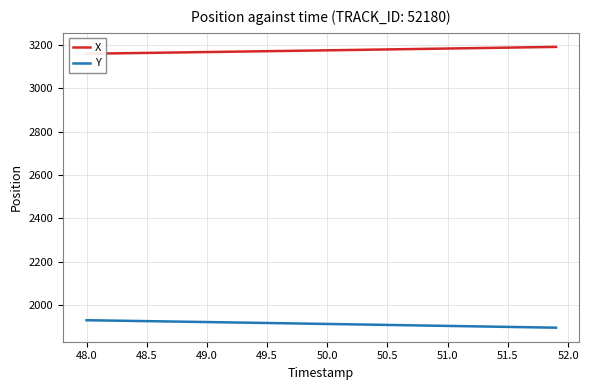

The Y series shows 525.1 at 51.0. True or false?

False